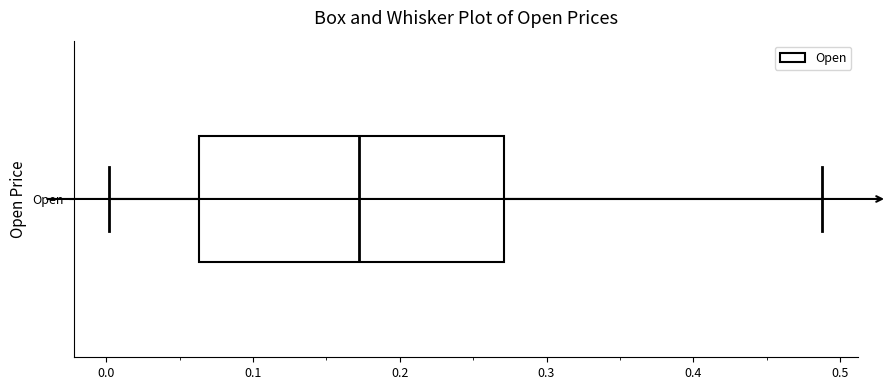

Transcribe this box plot: give where the median line is, the range the box spans, and where the two whiskers end, as read against the x-axis. The values are not printed on the chart, so give them approximately, as read against the axis.

median 0.17, box 0.06 to 0.27, whiskers 0.00 to 0.49